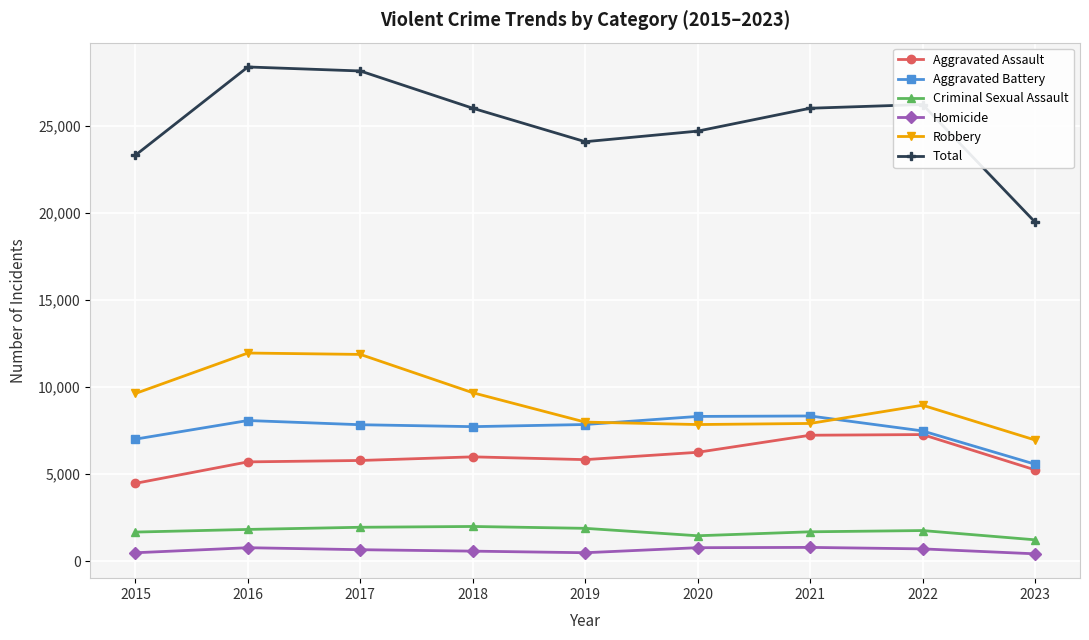

The Total series shows 14106 at 2020. True or false?

False